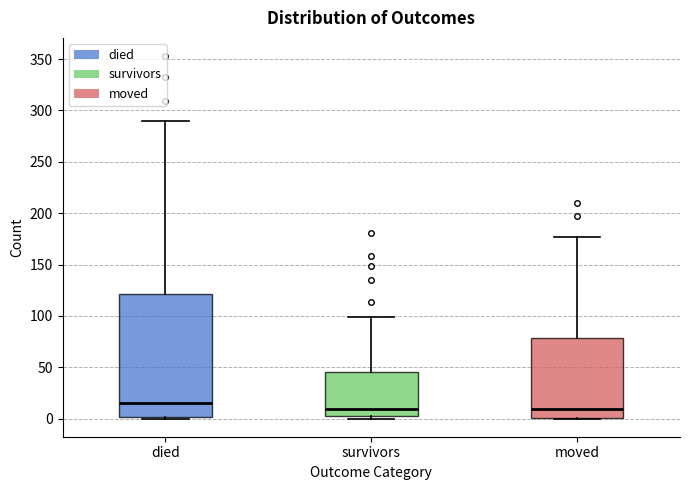

Reading left to right, read every box against the y-axis: the position of its median line, the range the box covers, and the ends of its whiskers. The values are not printed on the chart, so give them approximately, as read against the axis.

died: median 15, box 0 to 120, whiskers 0 to 290
survivors: median 10, box 5 to 45, whiskers 0 to 100
moved: median 10, box 0 to 80, whiskers 0 to 175